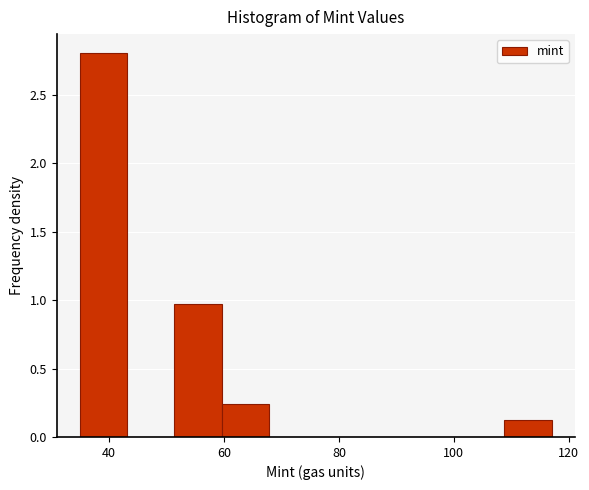

Reading left to right, transcribe this chart: for each bar, give the range it covers on the x-axis and its height. Neither the bar edges nor the heights are printed on the chart, so give them approximately, as read against the axes.

35.0 to 43.2: 2.80
43.2 to 51.4: 0
51.4 to 59.6: 1.00
59.6 to 67.8: 0.25
67.8 to 76.0: 0
76.0 to 84.2: 0
84.2 to 92.4: 0
92.4 to 100.6: 0
100.6 to 108.8: 0
108.8 to 117.0: 0.10